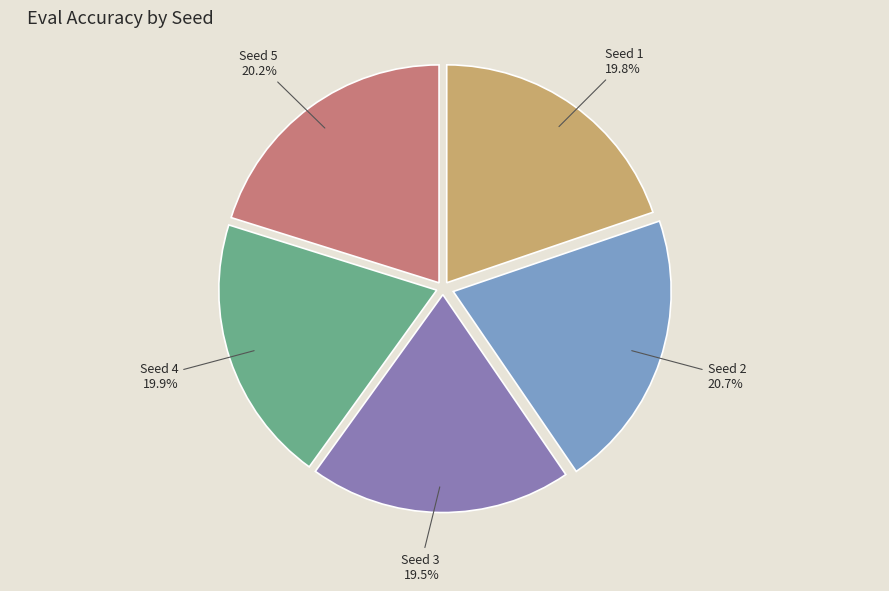

Which has a higher value, Seed 5 or Seed 2?

Seed 2